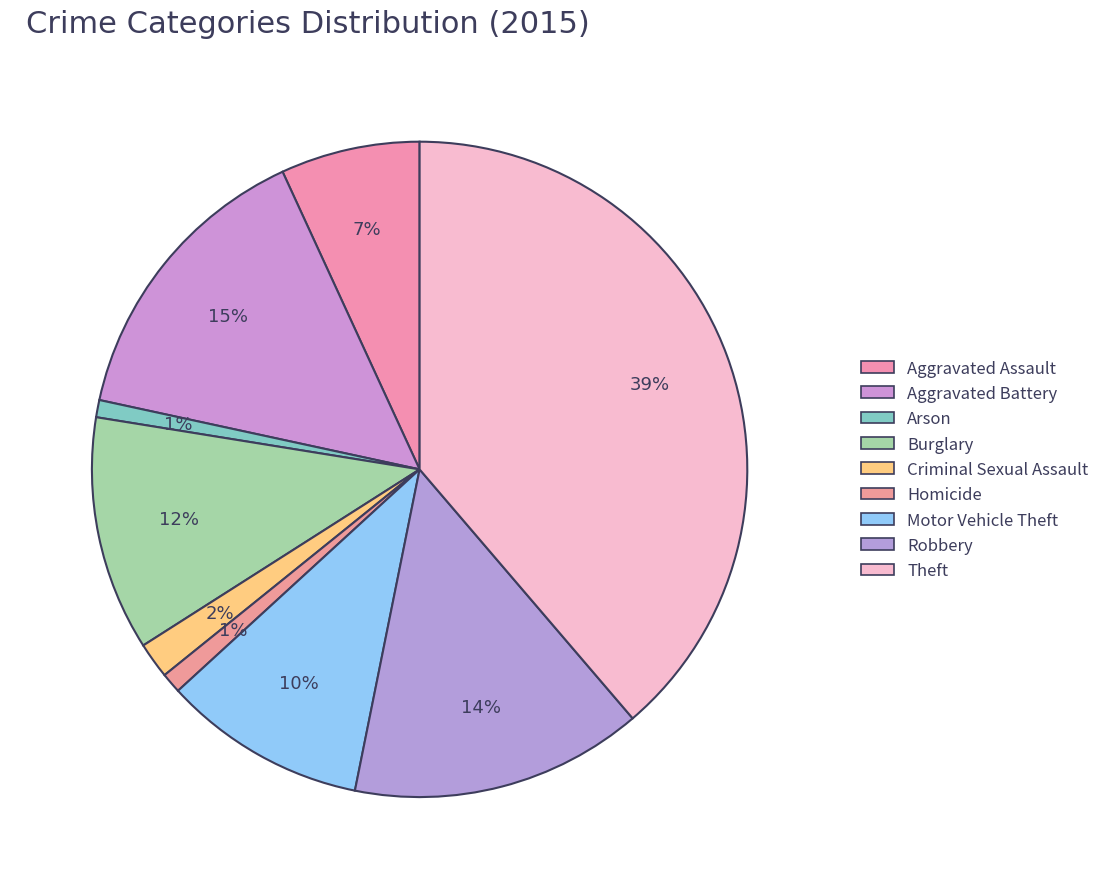

Which category has the smallest portion of the pie?

Arson